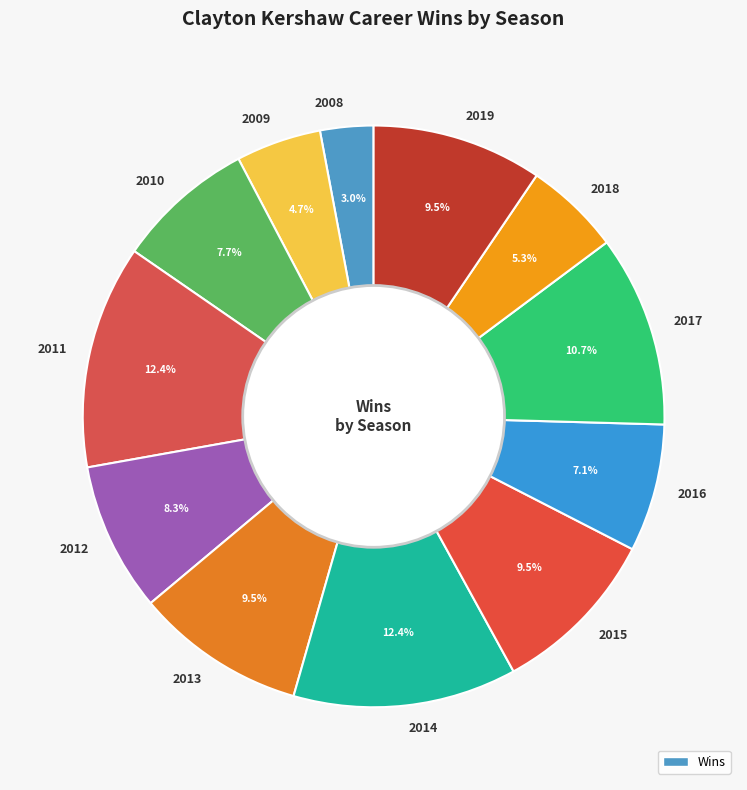

The 2017 slice represents 25% of the pie. True or false?

False